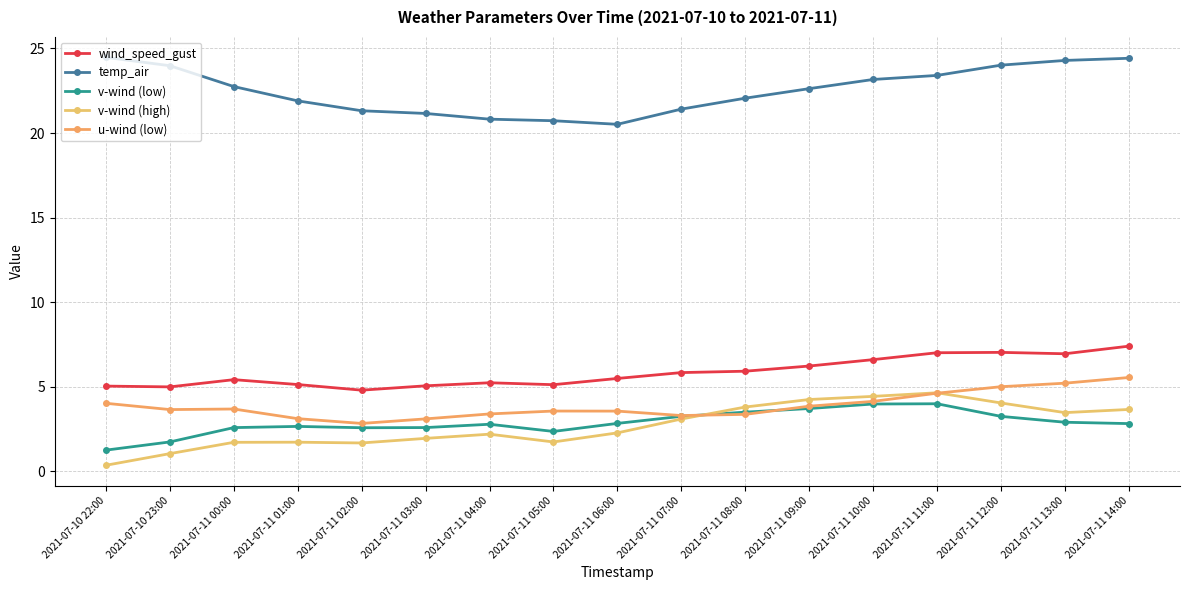

Which label corresponds to the largest value in the chart?

2021-07-10 22:00